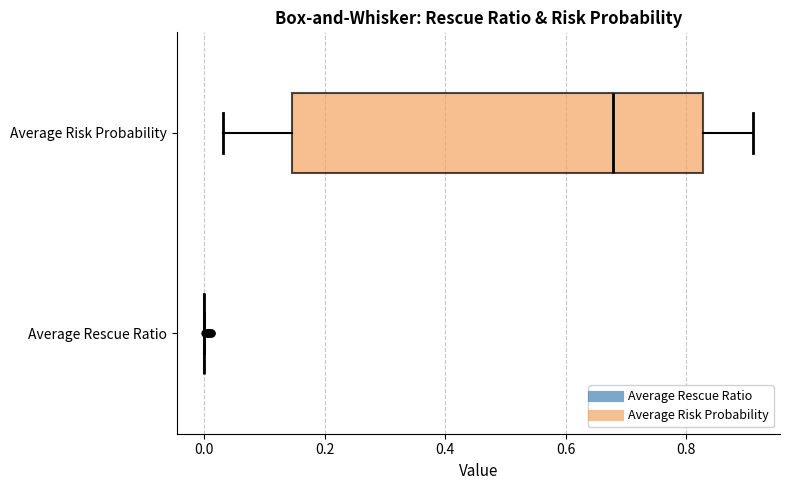

Which box is the widest, from its left edge to its right edge?

Average Risk Probability